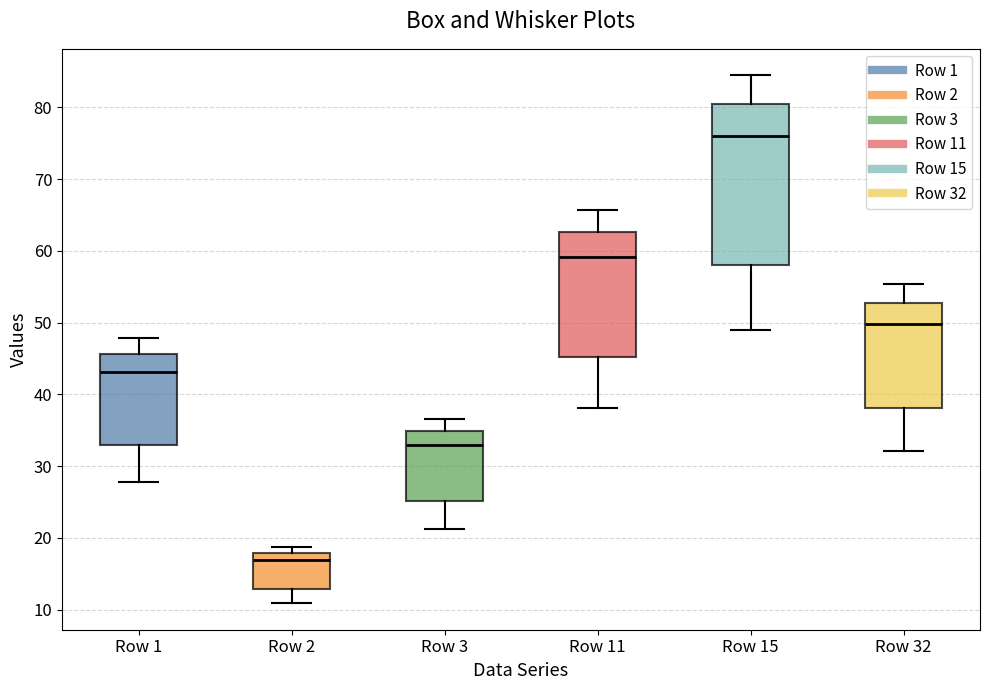

Reading left to right, transcribe this box plot: for each box, give where its median line is, the range the box spans, and where its two whiskers end, as read against the y-axis. The values are not printed on the chart, so give them approximately, as read against the axis.

Row 1: median 43, box 33 to 46, whiskers 28 to 48
Row 2: median 17, box 13 to 18, whiskers 11 to 19
Row 3: median 33, box 25 to 35, whiskers 21 to 37
Row 11: median 59, box 45 to 63, whiskers 38 to 66
Row 15: median 76, box 58 to 80, whiskers 49 to 84
Row 32: median 50, box 38 to 53, whiskers 32 to 55